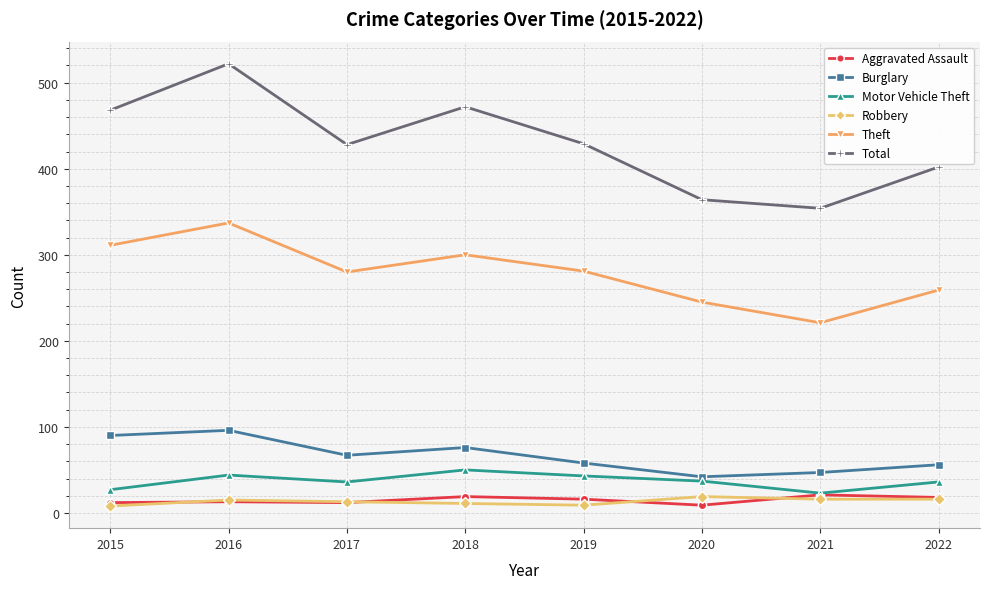

Which series has the largest total across all categories?

Total